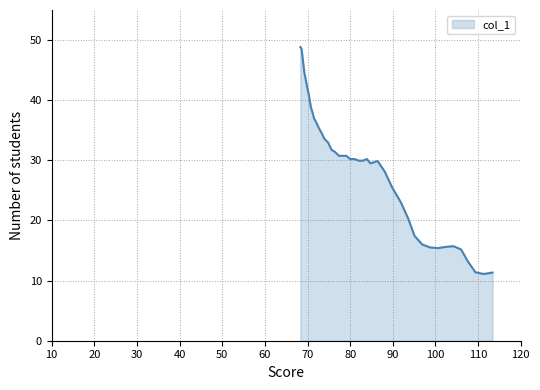

What is the smallest value displayed?

11.1